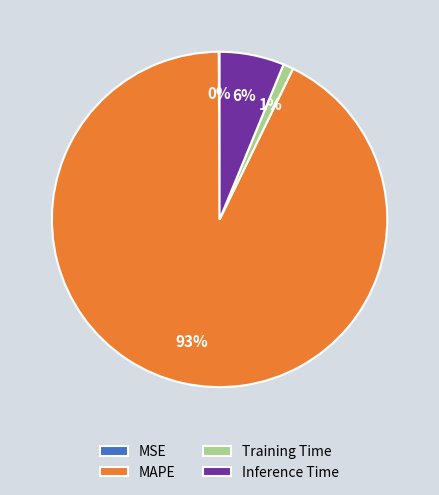

Between Inference Time and MAPE, which is larger?

MAPE